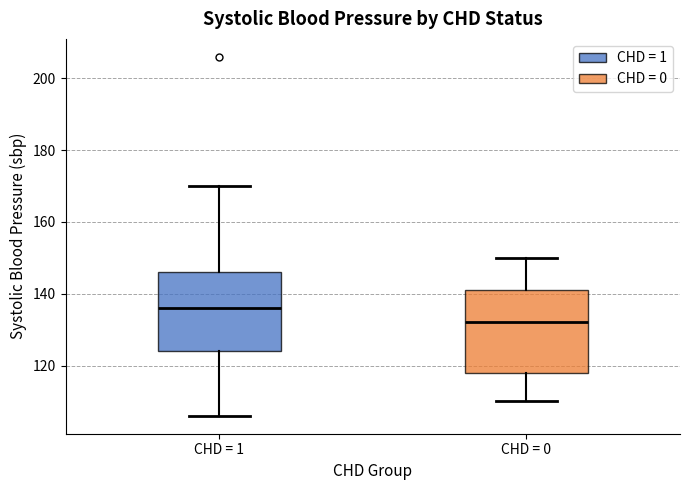

Where does the median line of the box for CHD = 0 sit on the y-axis? The values are not printed on the chart, so give them approximately, as read against the axis.

132